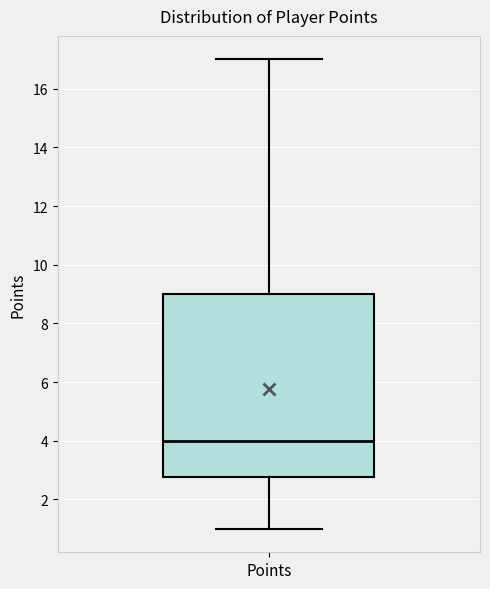

Where does the lower whisker of the box for Points end on the y-axis? The values are not printed on the chart, so give them approximately, as read against the axis.

1.0